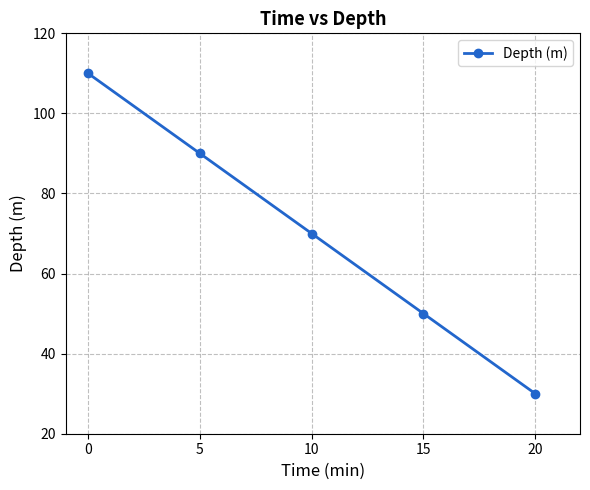

What is the minimum value shown in the chart?

30